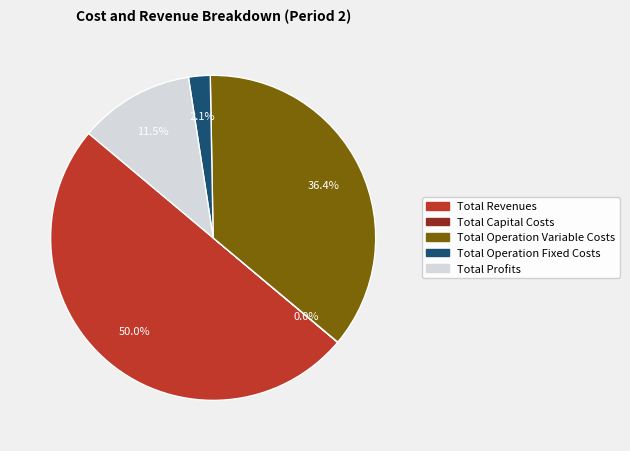

Which category has the biggest portion of the pie?

Total Revenues